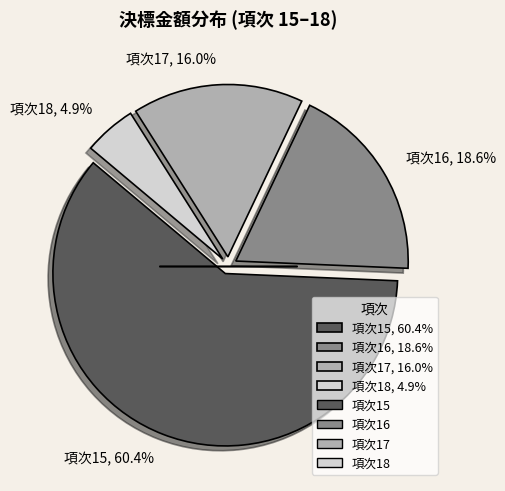

To the nearest percent, what is the difference between the largest and smallest slice percentages?

56%